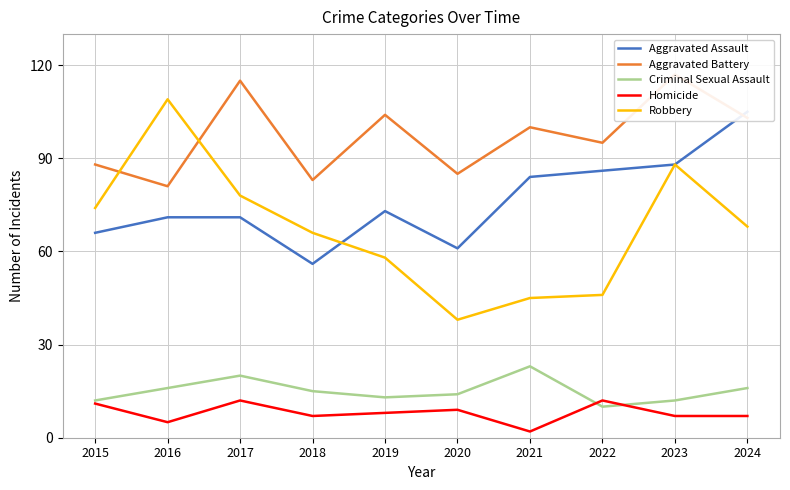

List the series in order of their peak value, highest first.

Aggravated Battery, Robbery, Aggravated Assault, Criminal Sexual Assault, Homicide